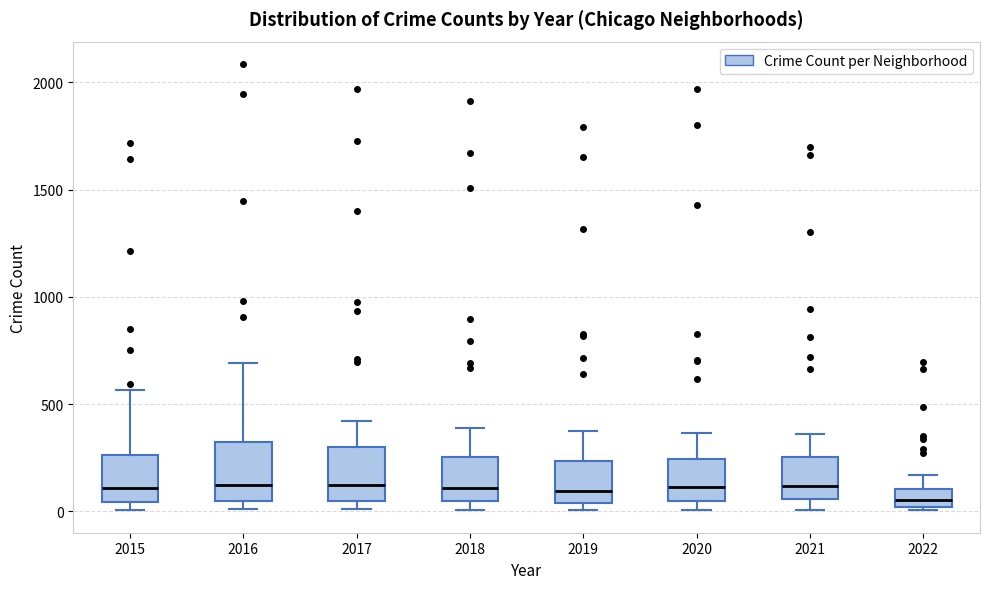

Reading left to right, read every box against the y-axis: the position of its median line, the range the box covers, and the ends of its whiskers. The values are not printed on the chart, so give them approximately, as read against the axis.

2015: median 100, box 50 to 250, whiskers 0 to 550
2016: median 150, box 50 to 300, whiskers 0 to 700
2017: median 100, box 50 to 300, whiskers 0 to 400
2018: median 100, box 50 to 250, whiskers 0 to 400
2019: median 100, box 50 to 250, whiskers 0 to 400
2020: median 100, box 50 to 250, whiskers 0 to 350
2021: median 100, box 50 to 250, whiskers 0 to 350
2022: median 50, box 0 to 100, whiskers 0 to 150